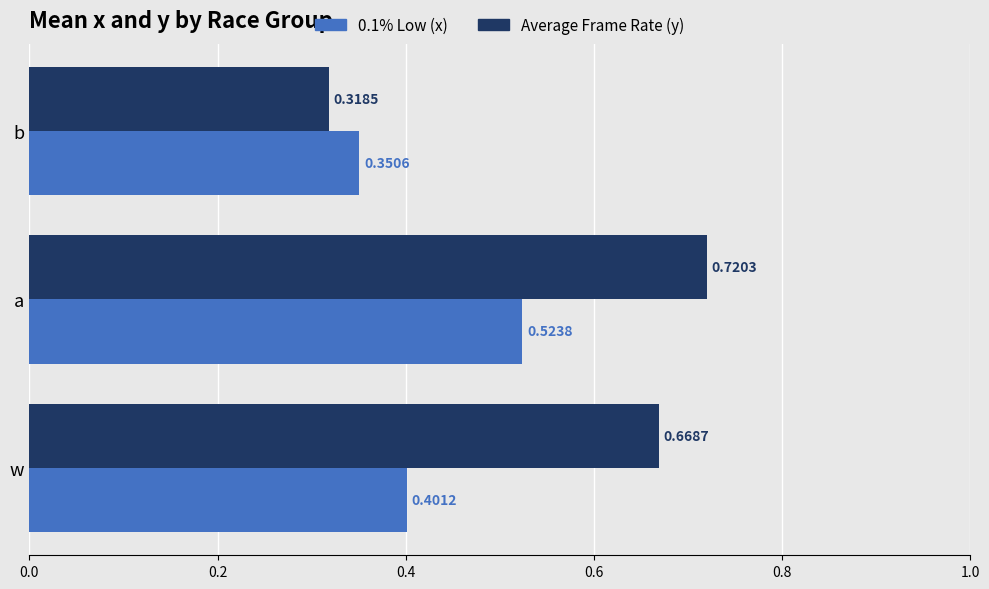

What are all the series names shown in the legend?

0.1% Low (x), Average Frame Rate (y)